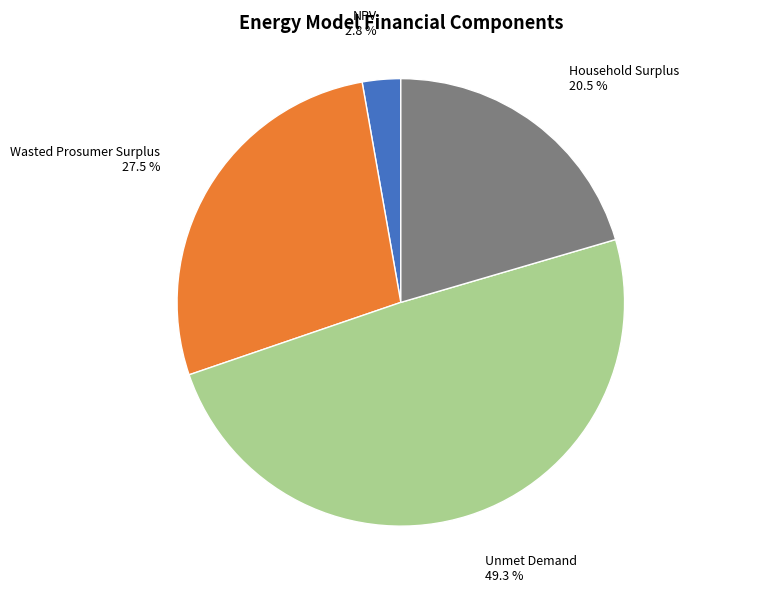

Combined, do Unmet Demand and Wasted Prosumer Surplus account for over 50%?

Yes